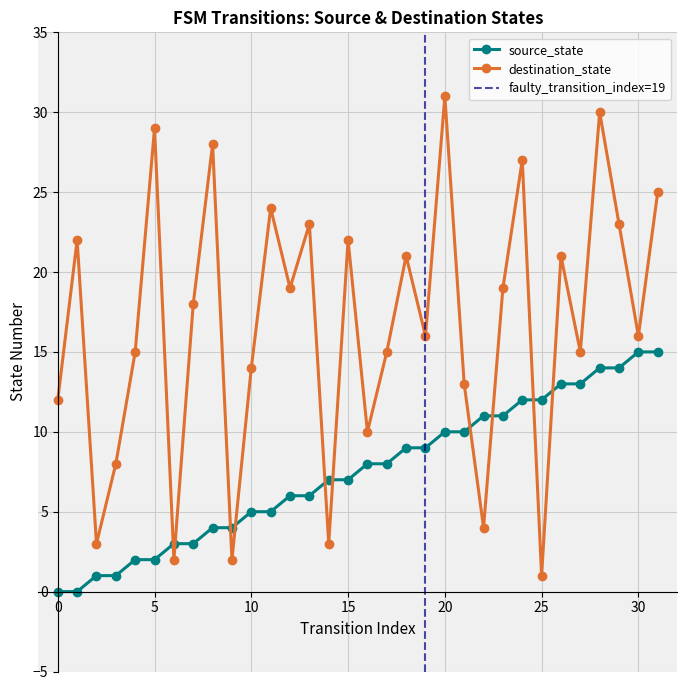

What is the difference between the maximum and minimum values in the destination_state series?

30